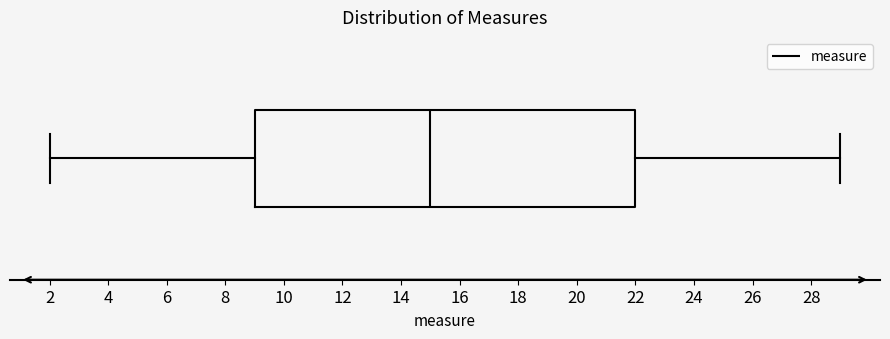

Read this box plot against the x-axis: the position of the median line, the range covered by the box, and the ends of both whiskers. The values are not printed on the chart, so give them approximately, as read against the axis.

median 15, box 9 to 22, whiskers 2 to 29